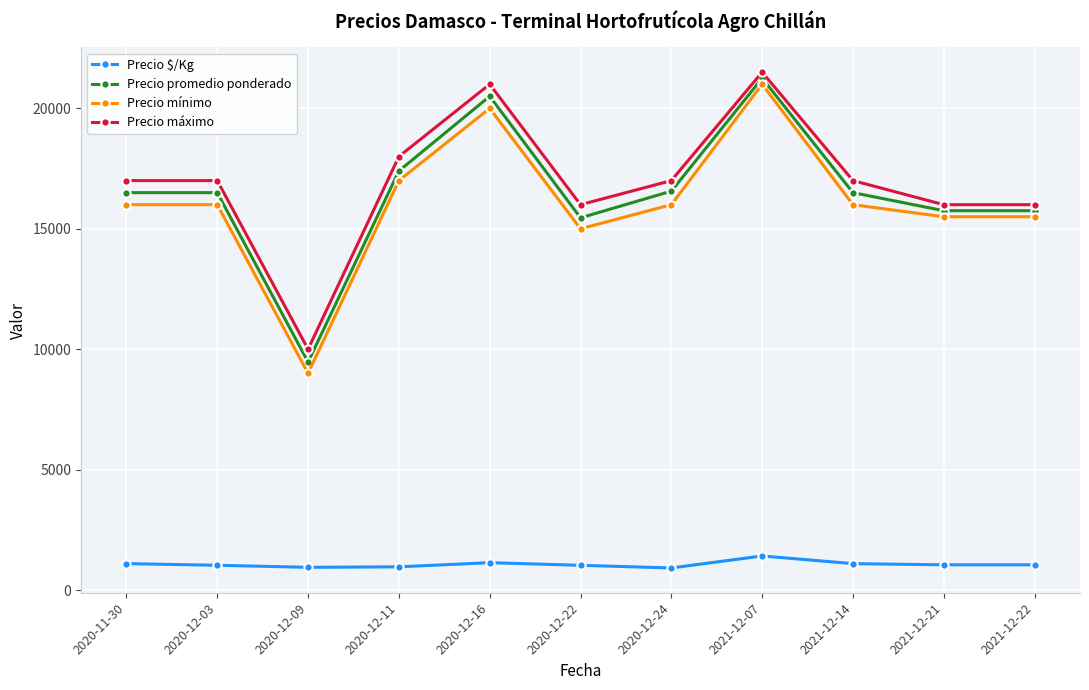

The value of Precio $/Kg at 2021-12-21 is 1792. True or false?

False